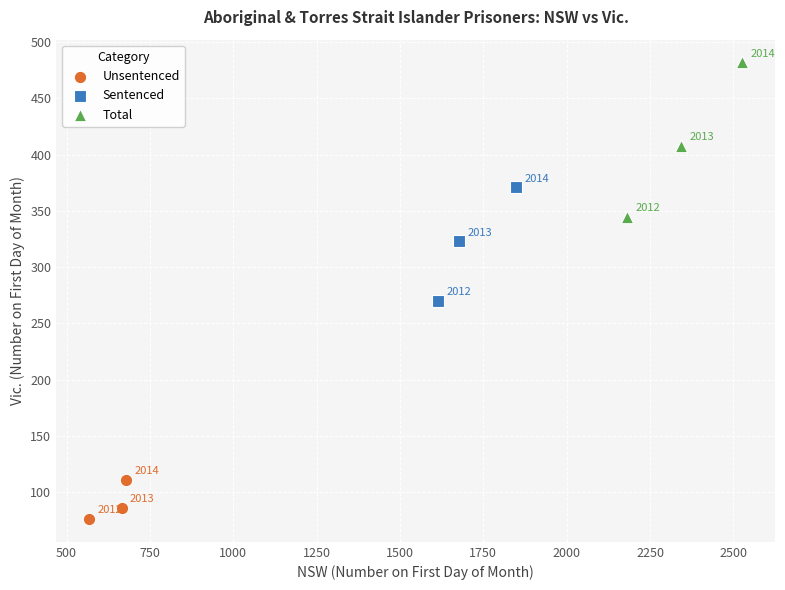

Which series has the widest spread of Y values?

Total